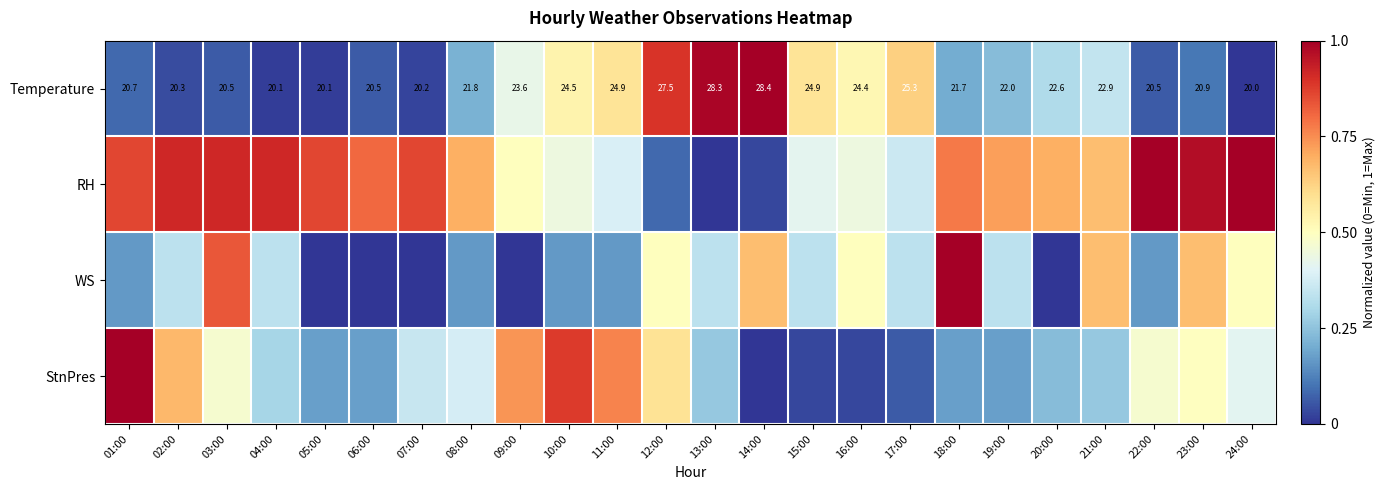

List the series in order of their peak value, highest first.

Temperature, RH, WS, StnPres